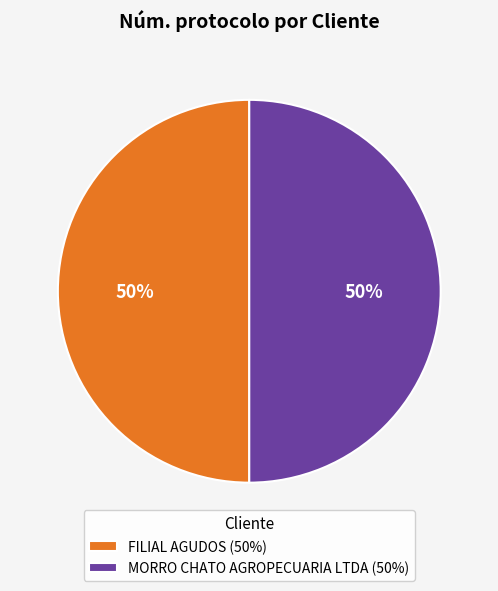

Approximately how many times larger is the value at MORRO CHATO AGROPECUARIA LTDA (50%) compared to FILIAL AGUDOS (50%)?

1.0